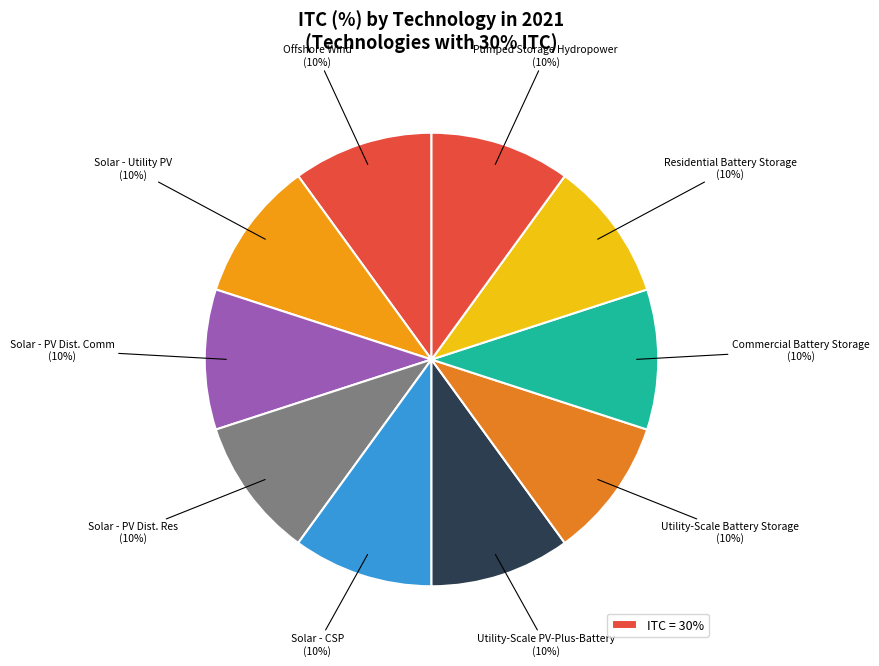

How many slices are in this pie chart?

10